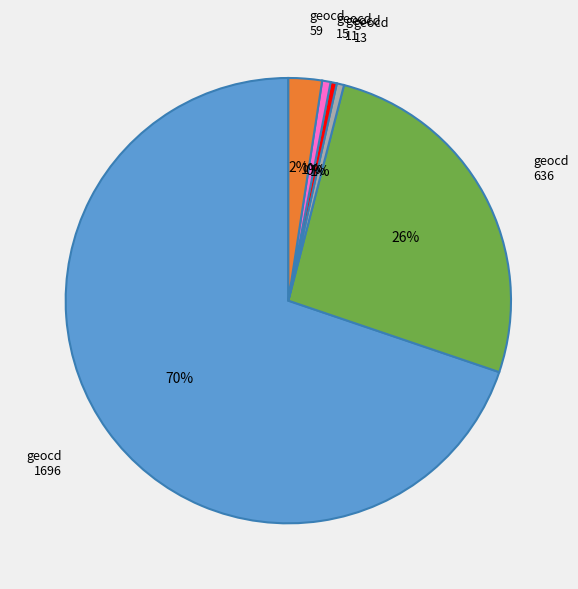

Is there a majority slice in this chart?

Yes